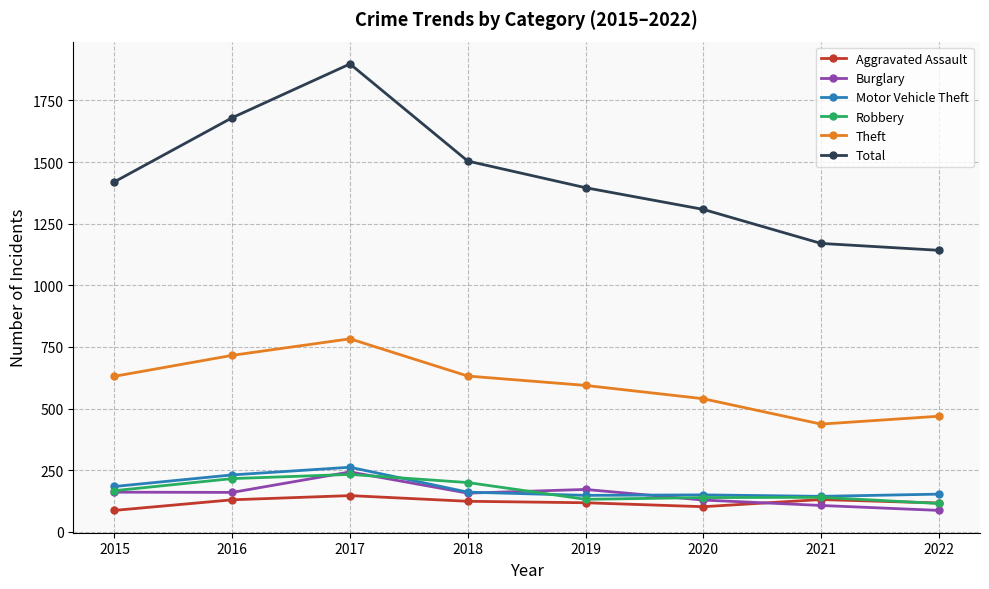

True or false: Burglary and Aggravated Assault cross at least once.

True